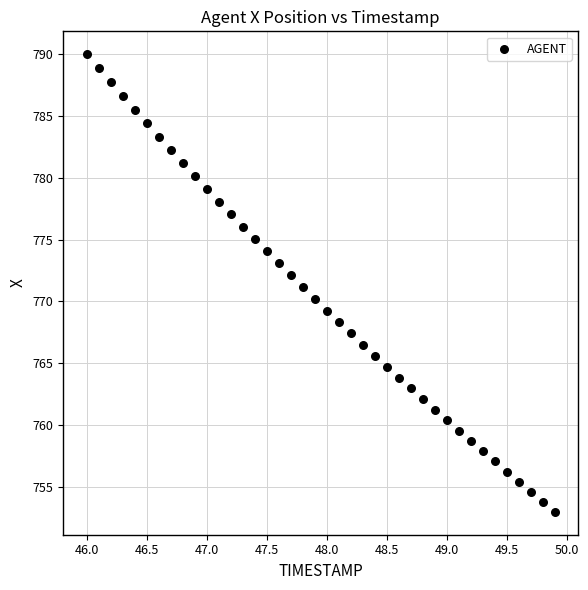

What is the range of X values (max minus min)?

3.9